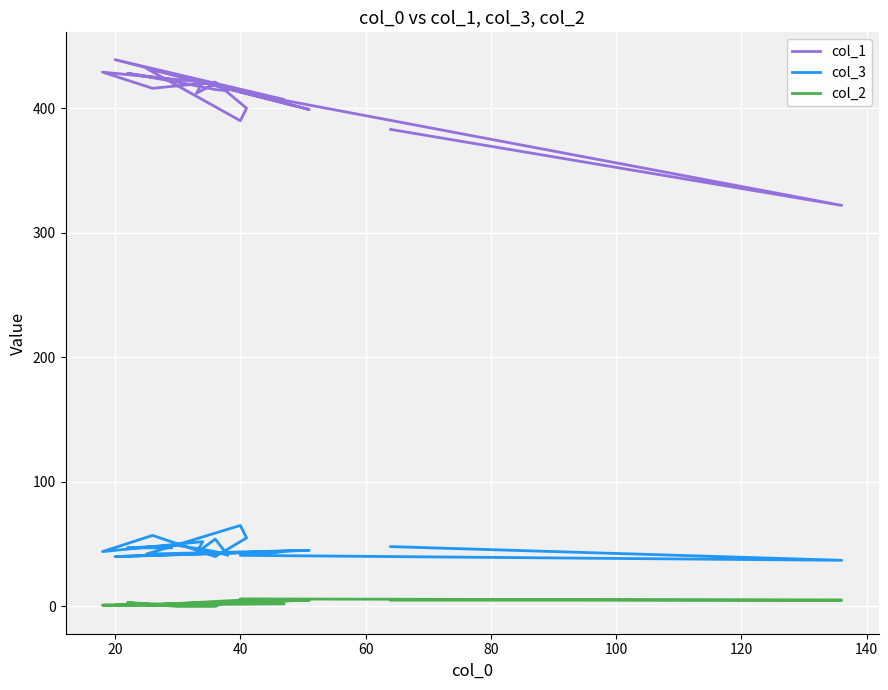

True or false: col_2 and col_3 cross at least once.

False